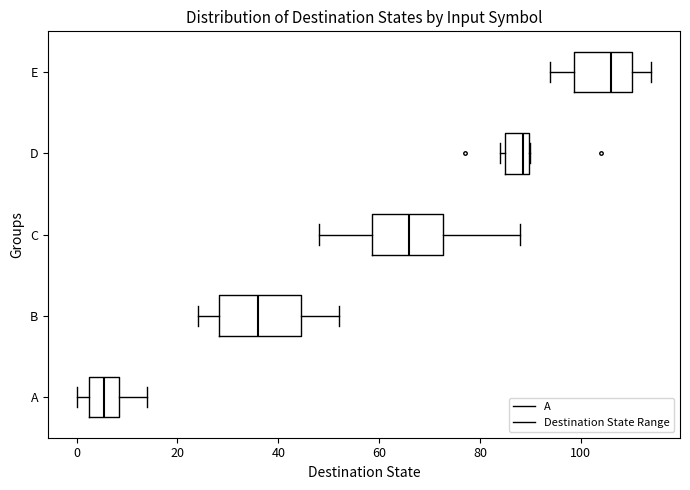

Where does the median line of the box for D sit on the x-axis? The values are not printed on the chart, so give them approximately, as read against the axis.

88